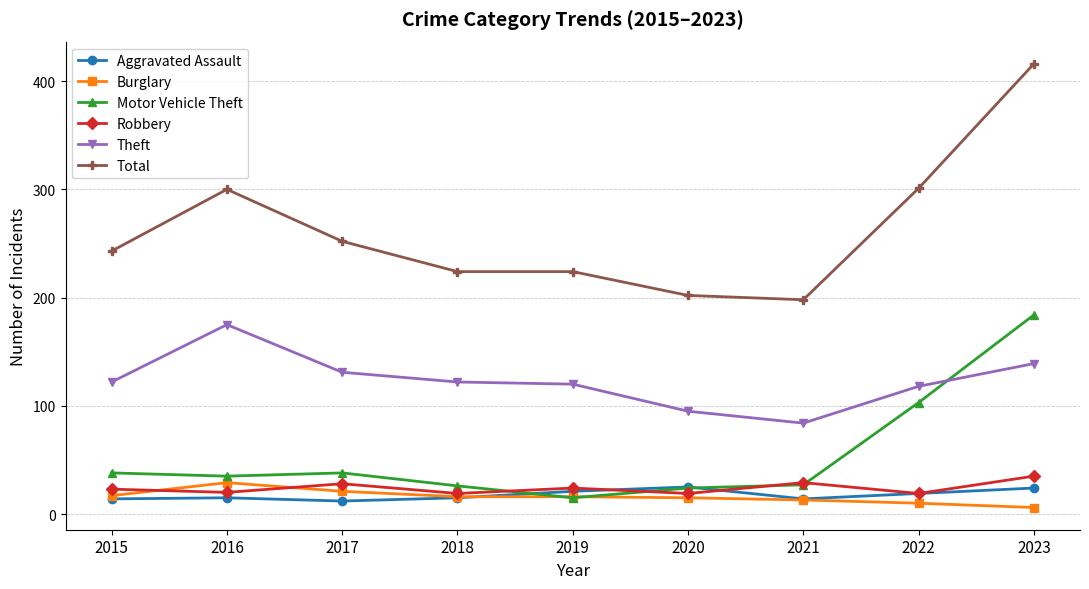

Read the Theft value at 2015, to the nearest 5.

120